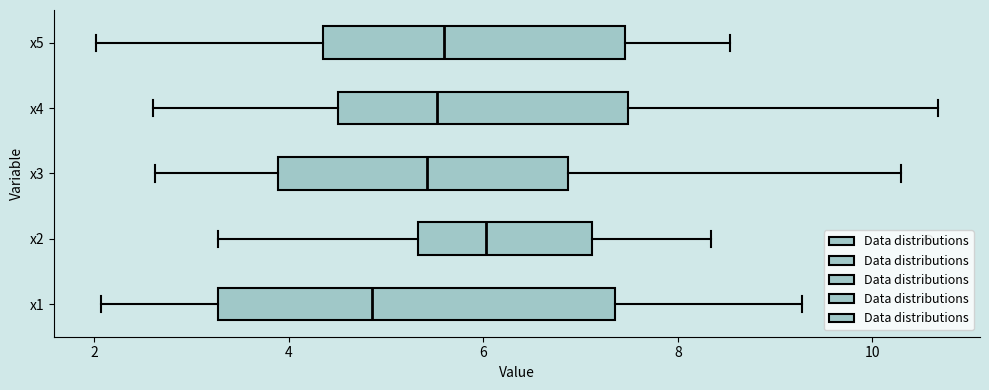

Reading bottom to top, read every box against the x-axis: the position of its median line, the range the box covers, and the ends of its whiskers. The values are not printed on the chart, so give them approximately, as read against the axis.

x1: median 4.8, box 3.2 to 7.4, whiskers 2.0 to 9.2
x2: median 6.0, box 5.4 to 7.2, whiskers 3.2 to 8.4
x3: median 5.4, box 3.8 to 6.8, whiskers 2.6 to 10.2
x4: median 5.6, box 4.6 to 7.4, whiskers 2.6 to 10.6
x5: median 5.6, box 4.4 to 7.4, whiskers 2.0 to 8.6